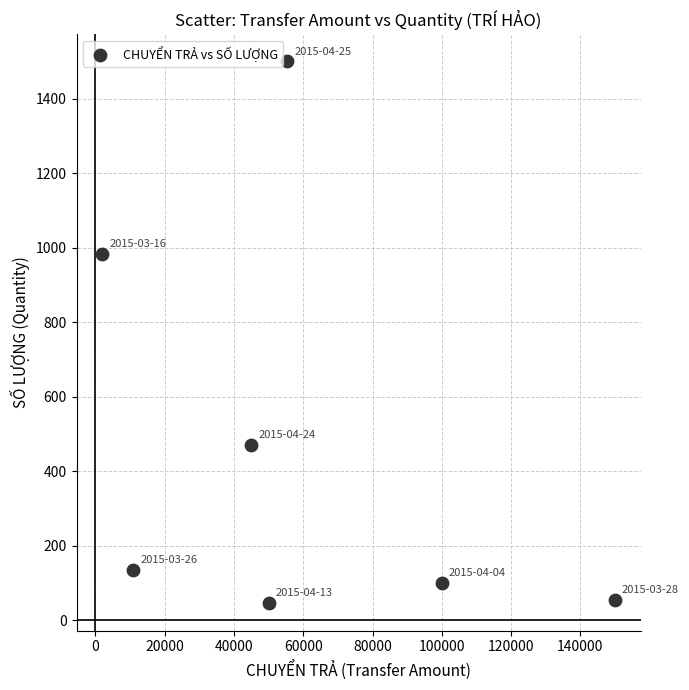

What Y value in the scatter plot is closest to 772?

982.5